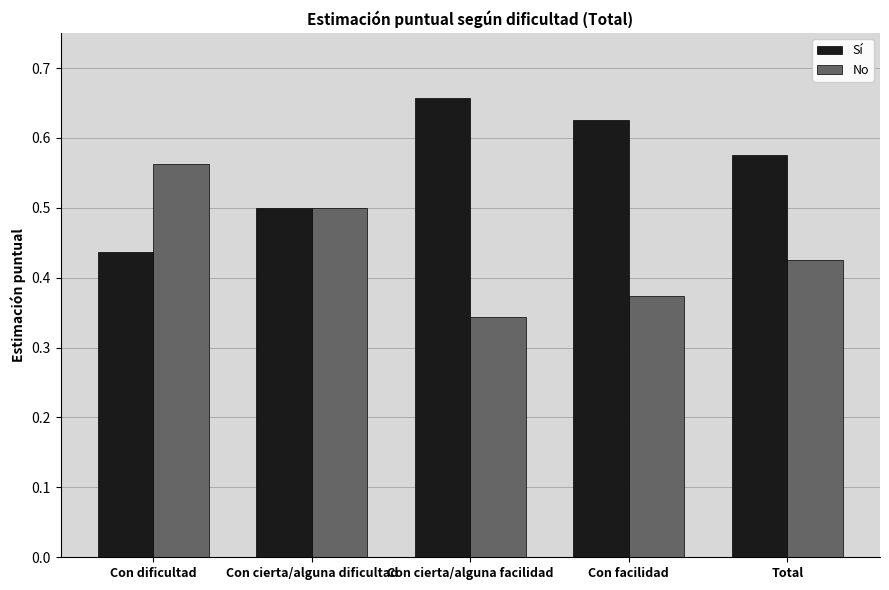

List the series in order of their overall mean, lowest first.

No, Sí